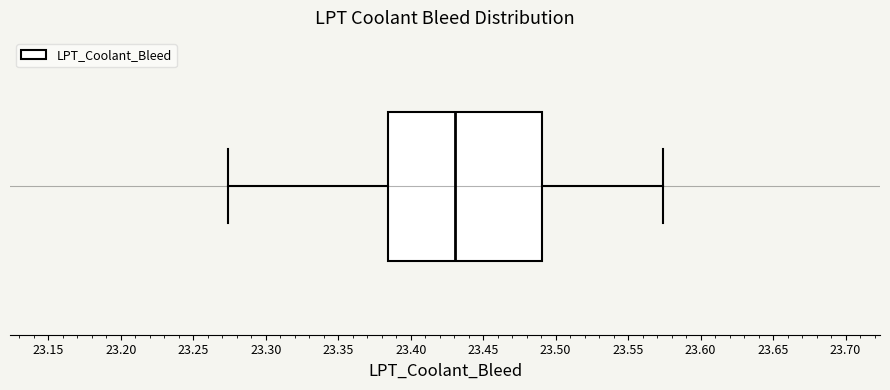

Transcribe this box plot: give where the median line is, the range the box spans, and where the two whiskers end, as read against the x-axis. The values are not printed on the chart, so give them approximately, as read against the axis.

median 23.430, box 23.385 to 23.490, whiskers 23.275 to 23.575